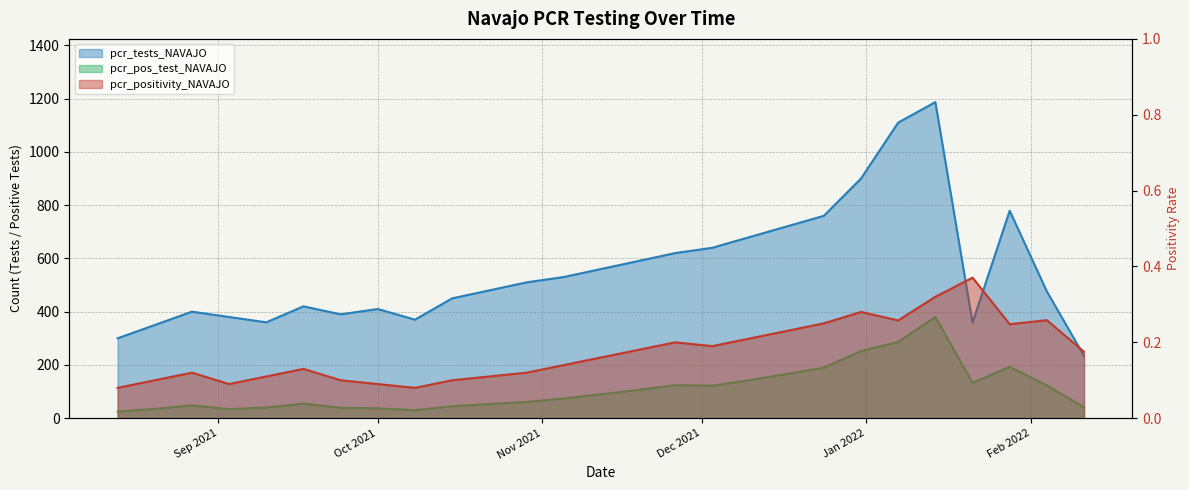

What is the difference between the maximum and second lowest values in the pcr_pos_test_NAVAJO series?

350.0